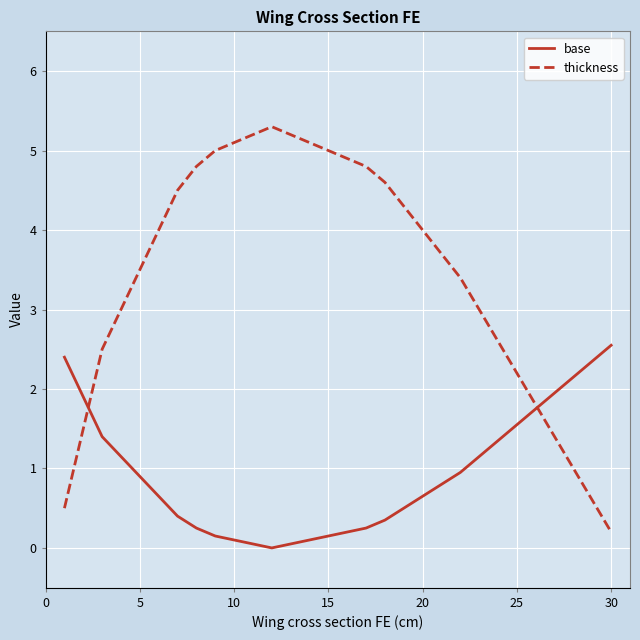

Which series has the largest range (max minus min)?

thickness